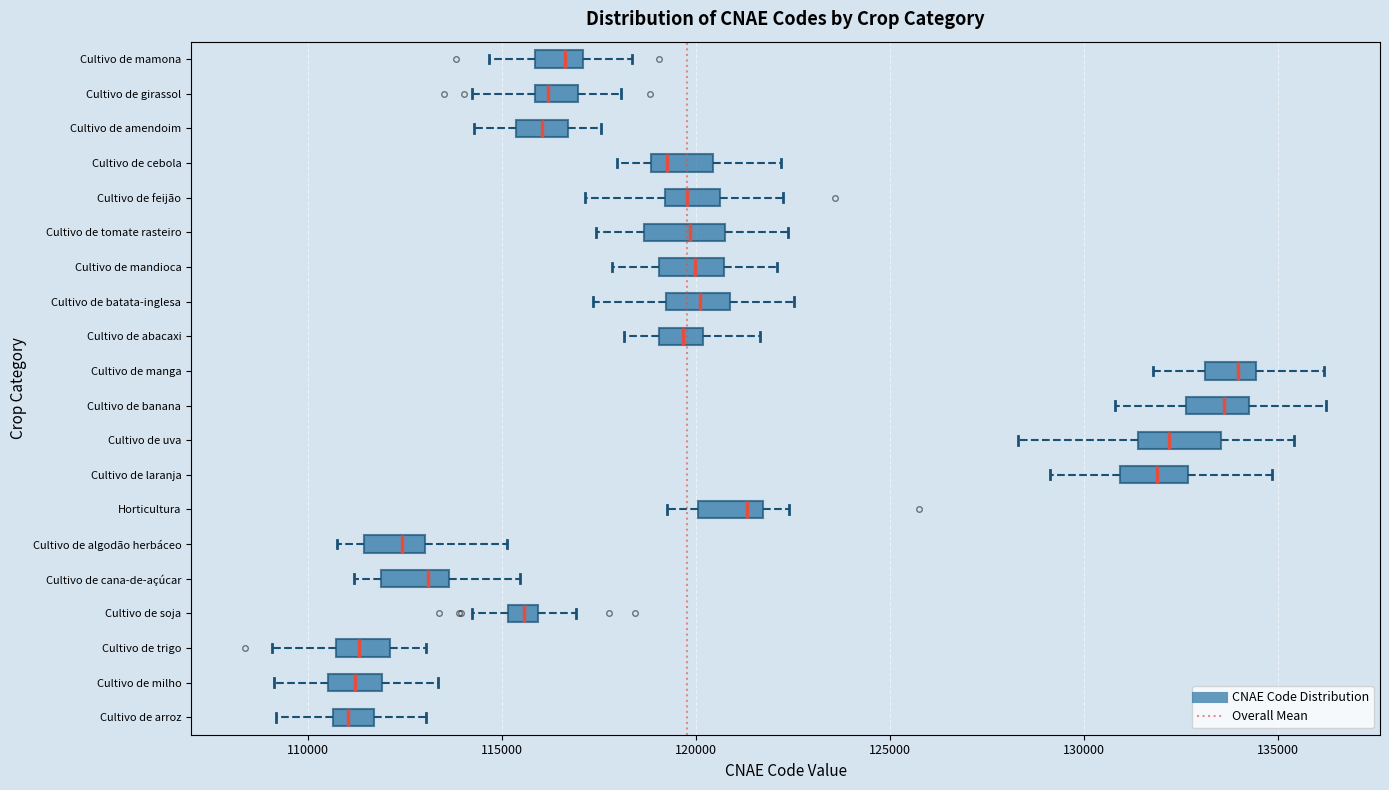

Reading bottom to top, transcribe this box plot: for each box, give where its median line is, the range the box spans, and where its two whiskers end, as read against the x-axis. The values are not printed on the chart, so give them approximately, as read against the axis.

Cultivo de arroz: median 111000, box 110500 to 111500, whiskers 109000 to 113000
Cultivo de milho: median 111000, box 110500 to 112000, whiskers 109000 to 113500
Cultivo de trigo: median 111500, box 110500 to 112000, whiskers 109000 to 113000
Cultivo de soja: median 115500, box 115000 to 116000, whiskers 114000 to 117000
Cultivo de cana-de-açúcar: median 113000, box 112000 to 113500, whiskers 111000 to 115500
Cultivo de algodão herbáceo: median 112500, box 111500 to 113000, whiskers 111000 to 115000
Horticultura: median 121500 (just left of the box's right edge), box 120000 to 121500, whiskers 119500 to 122500
Cultivo de laranja: median 132000, box 131000 to 132500, whiskers 129000 to 135000
Cultivo de uva: median 132000, box 131500 to 133500, whiskers 128500 to 135500
Cultivo de banana: median 133500, box 132500 to 134500, whiskers 131000 to 136000
Cultivo de manga: median 134000, box 133000 to 134500, whiskers 132000 to 136000
Cultivo de abacaxi: median 119500, box 119000 to 120000, whiskers 118000 to 121500
Cultivo de batata-inglesa: median 120000, box 119000 to 121000, whiskers 117500 to 122500
Cultivo de mandioca: median 120000, box 119000 to 120500, whiskers 118000 to 122000
Cultivo de tomate rasteiro: median 120000, box 118500 to 121000, whiskers 117500 to 122500
Cultivo de feijão: median 120000, box 119000 to 120500, whiskers 117000 to 122500
Cultivo de cebola: median 119500, box 119000 to 120500, whiskers 118000 to 122000
Cultivo de amendoim: median 116000, box 115500 to 116500, whiskers 114500 to 117500
Cultivo de girassol: median 116000 (just right of the box's left edge), box 116000 to 117000, whiskers 114000 to 118000
Cultivo de mamona: median 116500, box 116000 to 117000, whiskers 114500 to 118500